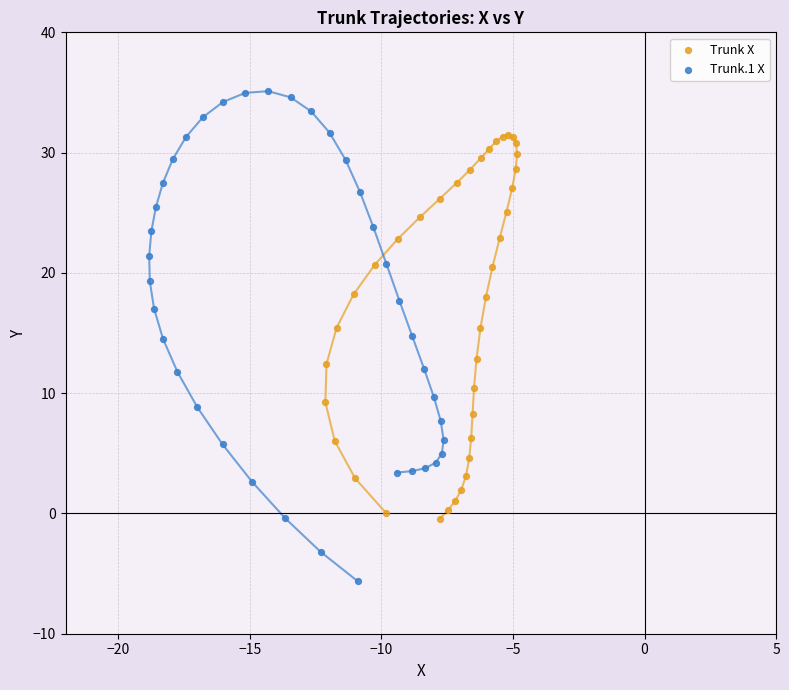

Which series contains the highest Y value?

Trunk.1 X